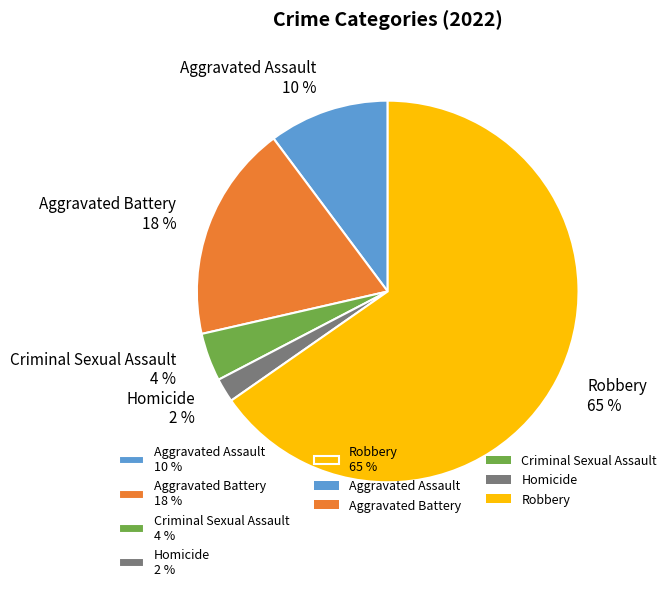

How many segments does this pie chart have?

5